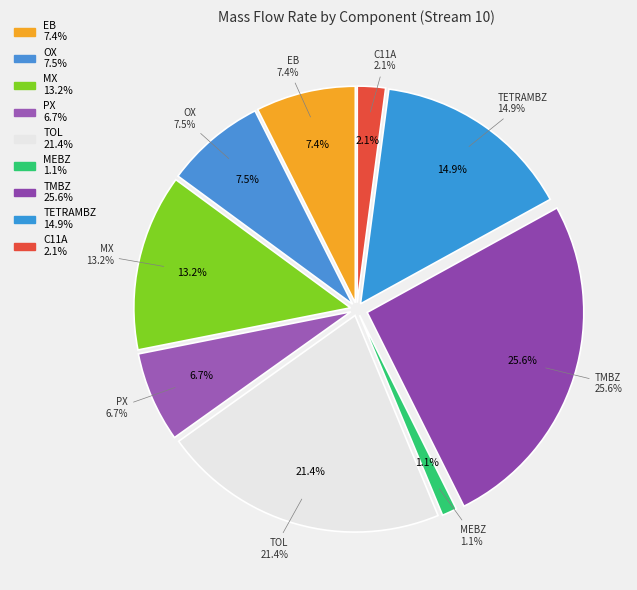

True or false: MX accounts for 25% of the total.

False